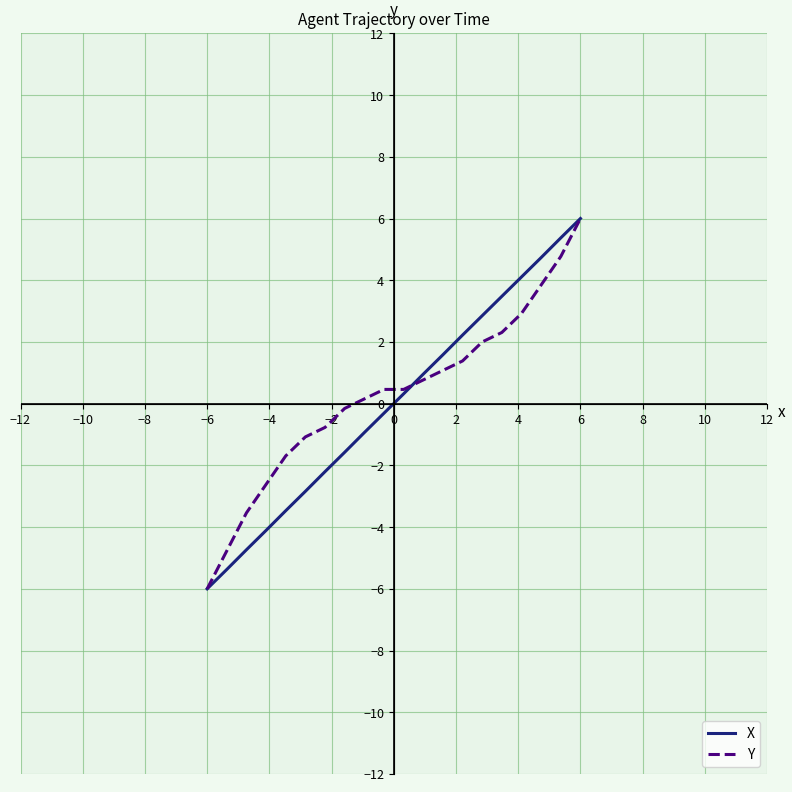

What is the highest value of the X series?

6.0